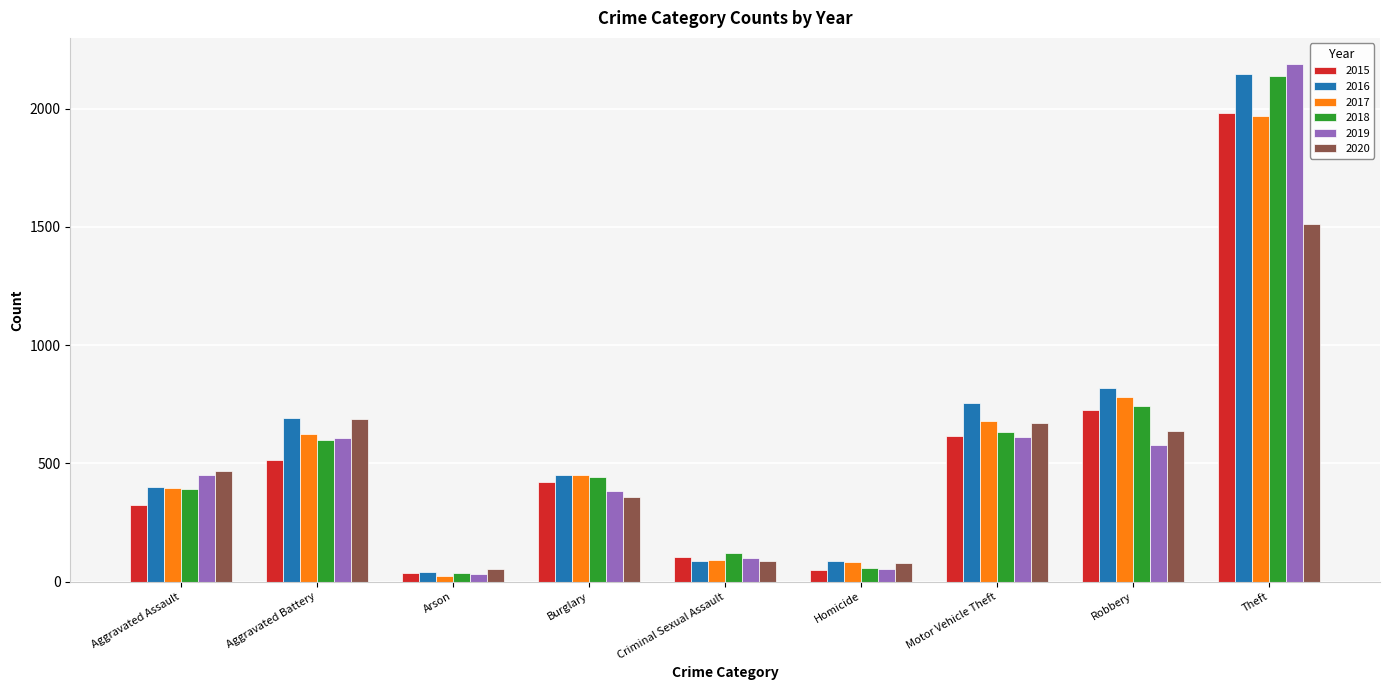

What is the average value of the 2020 series?

506